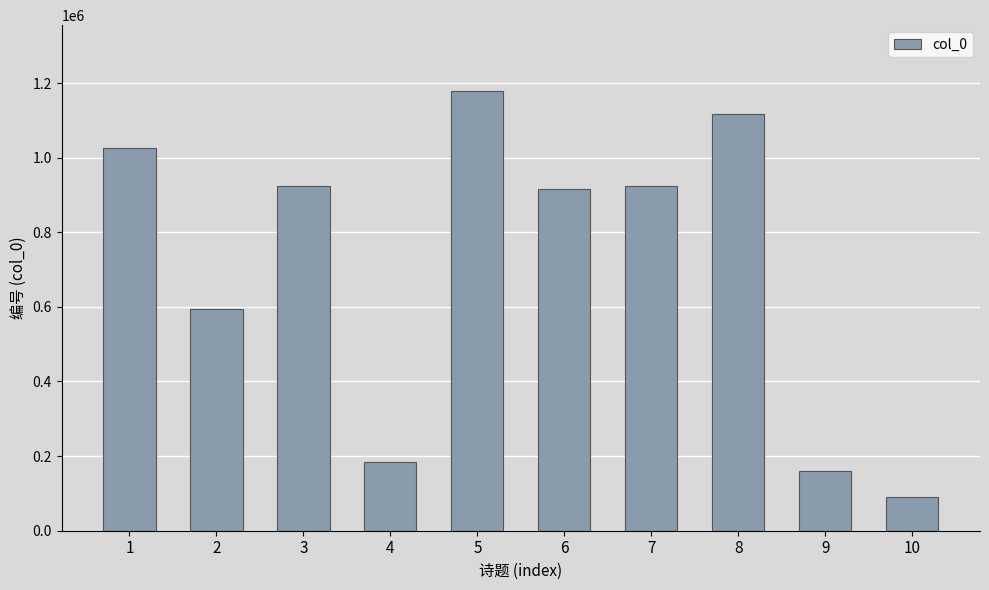

What is the change in value from 3 to 4?

-739205